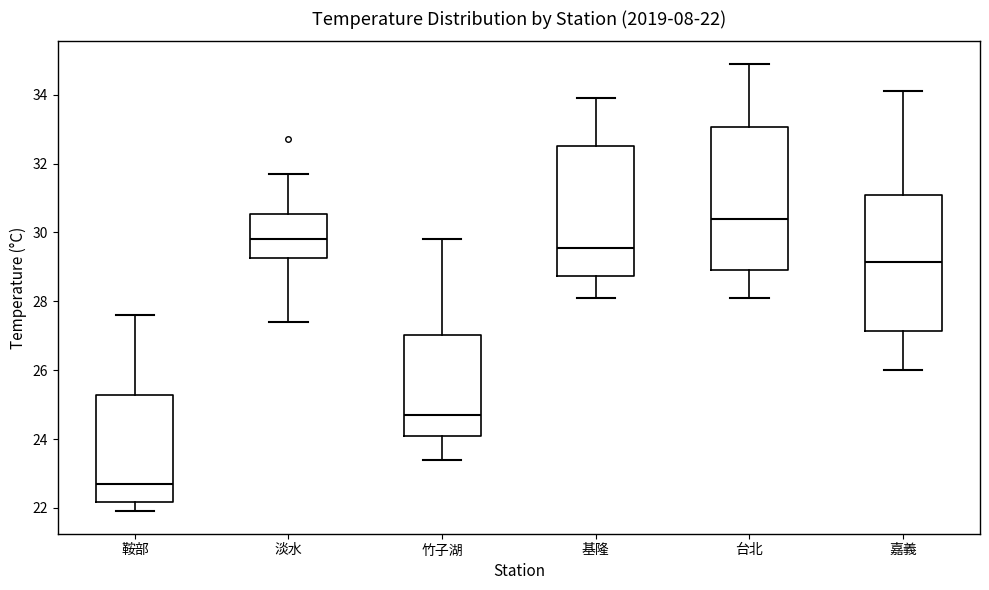

Which box's median line is the highest?

台北